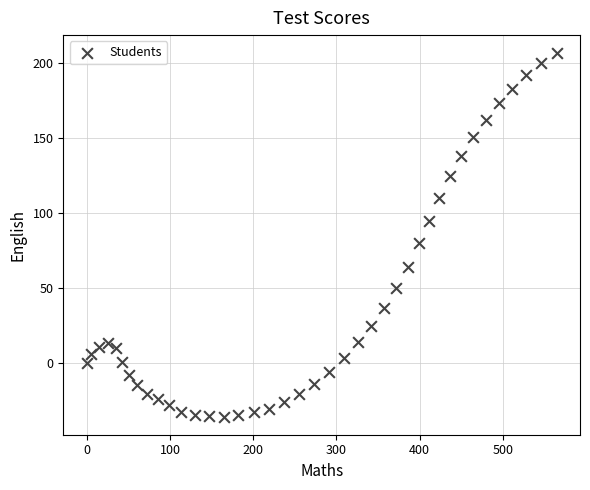

What Y value in the scatter plot is closest to 85?

80.0